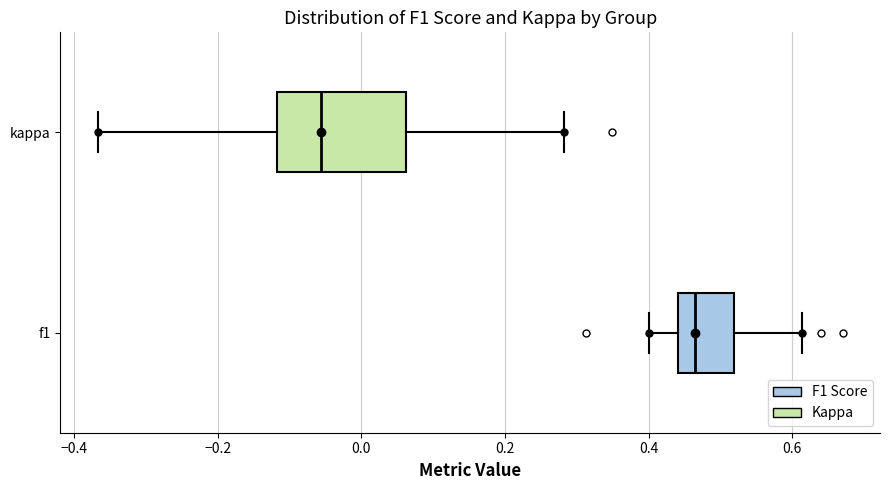

Where is the left edge of the box for kappa on the x-axis? The values are not printed on the chart, so give them approximately, as read against the axis.

-0.12